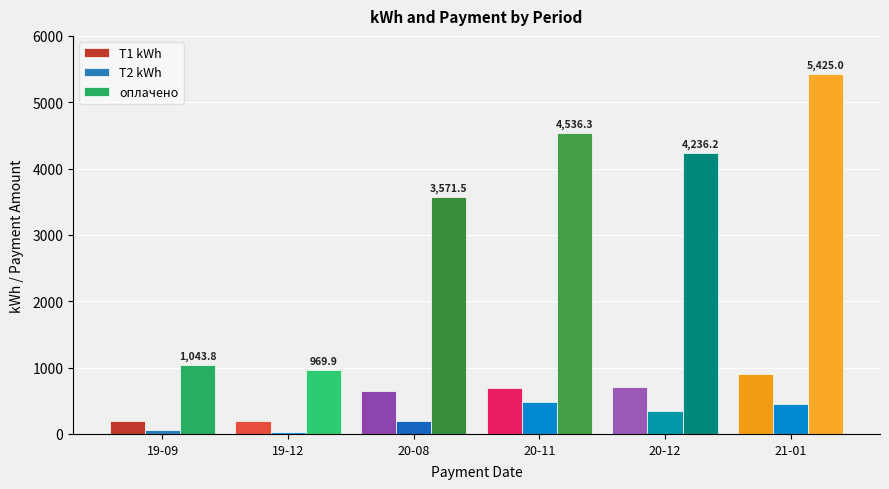

What is the greatest value displayed?

5425.0